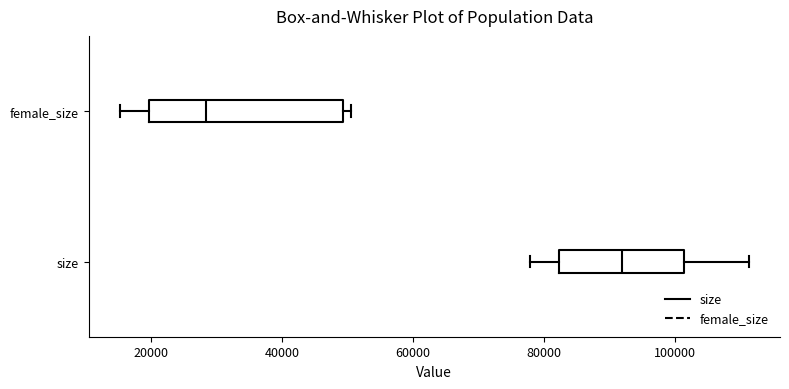

Reading bottom to top, transcribe this box plot: for each box, give where its median line is, the range the box spans, and where its two whiskers end, as read against the x-axis. The values are not printed on the chart, so give them approximately, as read against the axis.

size: median 92000, box 82000 to 102000, whiskers 78000 to 112000
female_size: median 28000, box 20000 to 50000, whiskers 16000 to 50000 (just right of the box's right edge)